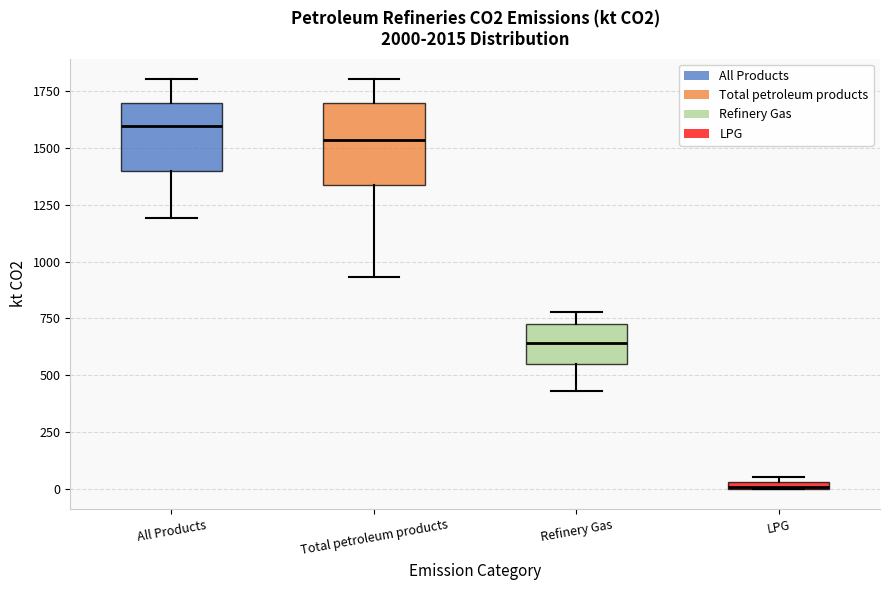

Where does the median line of the box for All Products sit on the y-axis? The values are not printed on the chart, so give them approximately, as read against the axis.

1600